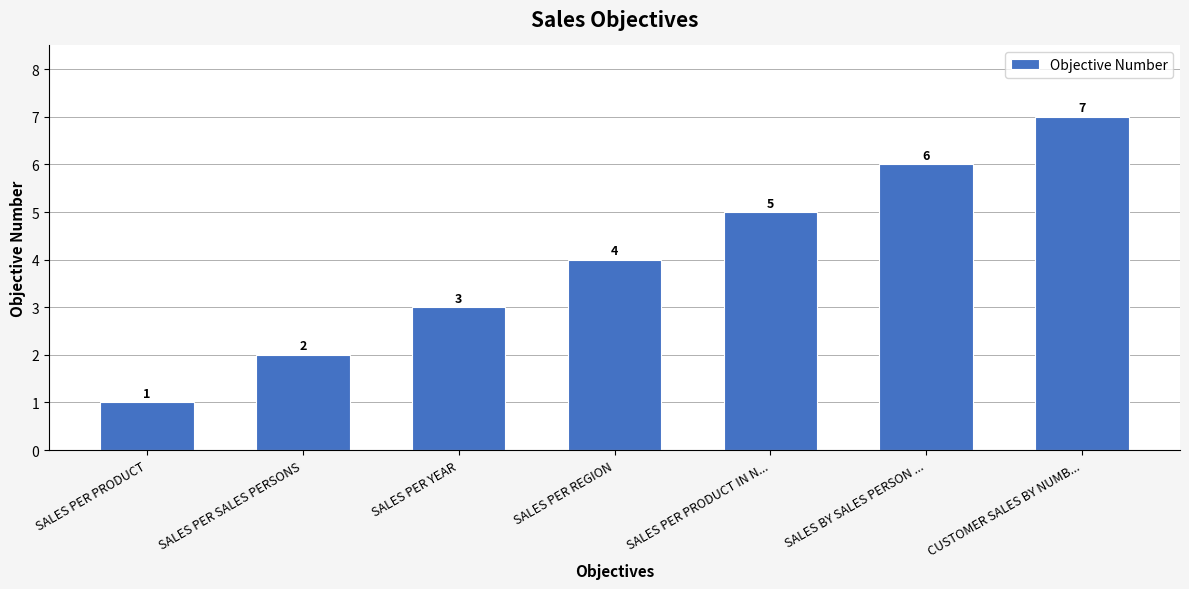

Rank the categories by value from lowest to highest.

SALES PER PRODUCT, SALES PER SALES PERSONS, SALES PER YEAR, SALES PER REGION, SALES PER PRODUCT IN N..., SALES BY SALES PERSON ..., CUSTOMER SALES BY NUMB...